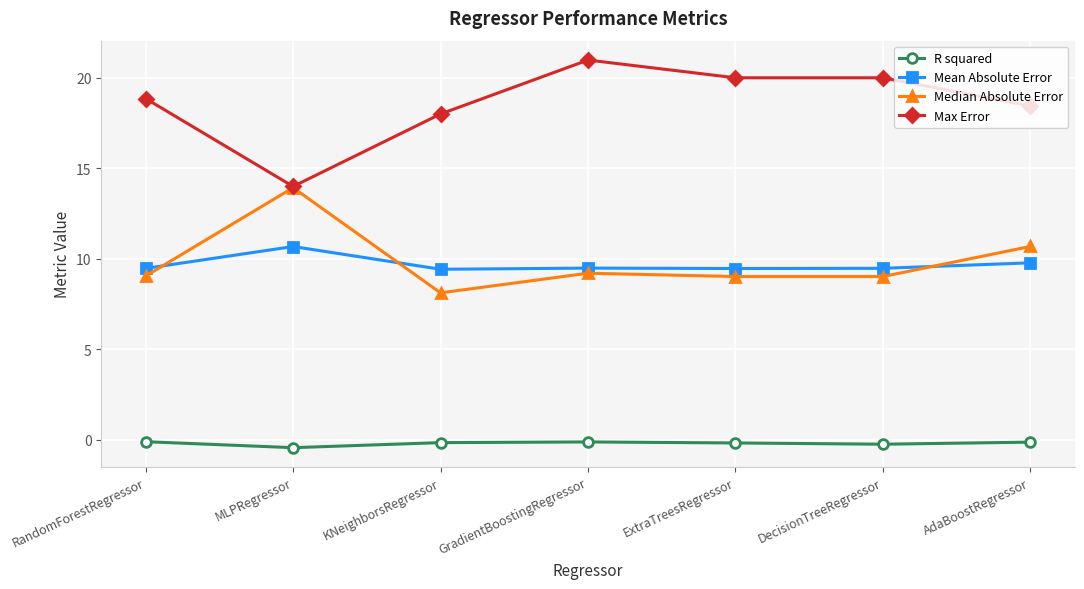

What is the label of the 3rd point from the left?

KNeighborsRegressor